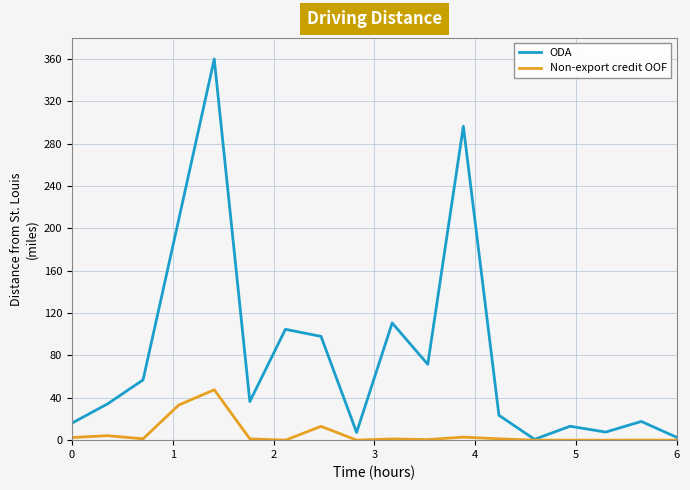

What is the greatest value displayed?

360.0